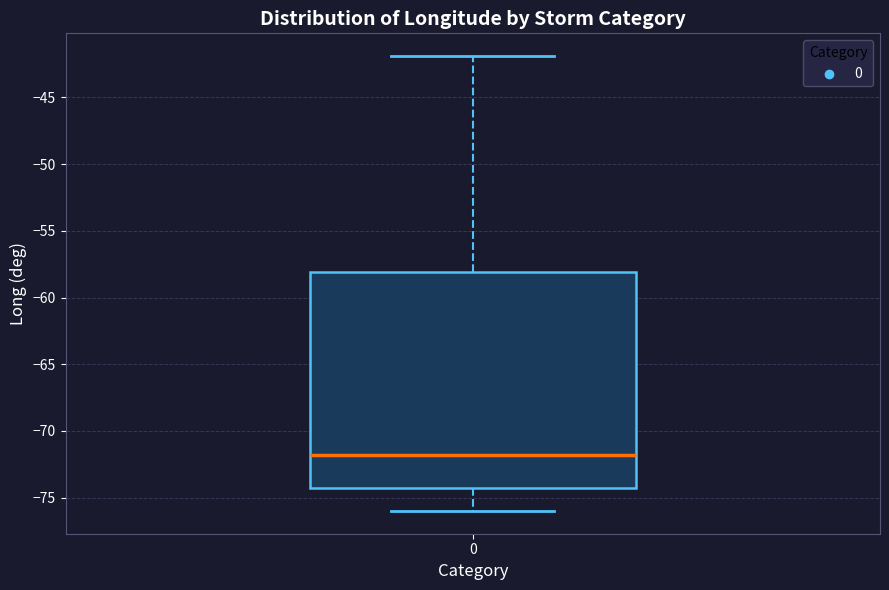

Read this box plot against the y-axis: the position of the median line, the range covered by the box, and the ends of both whiskers. The values are not printed on the chart, so give them approximately, as read against the axis.

median -72.0, box -74.5 to -58.0, whiskers -76.0 to -42.0